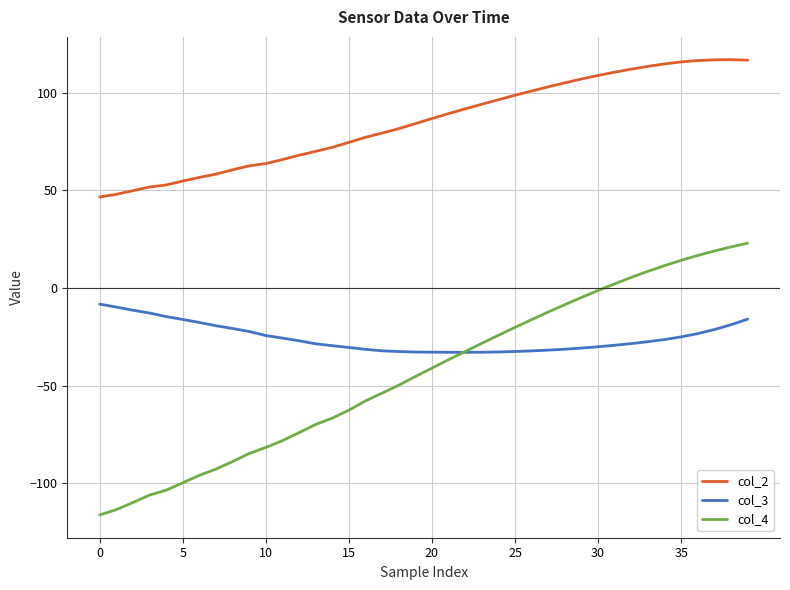

Rank the series by their maximum value, from lowest to highest.

col_3, col_4, col_2